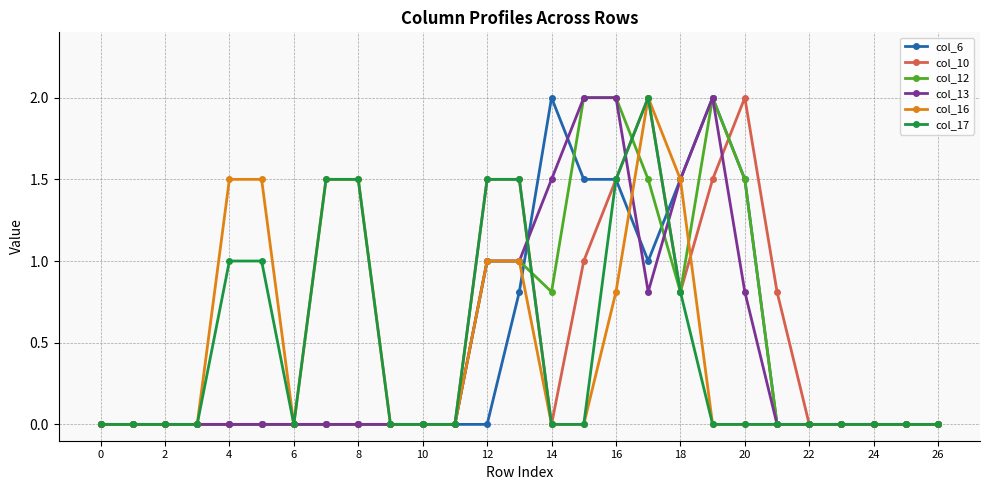

What is the sum of all col_12 values?

12.6